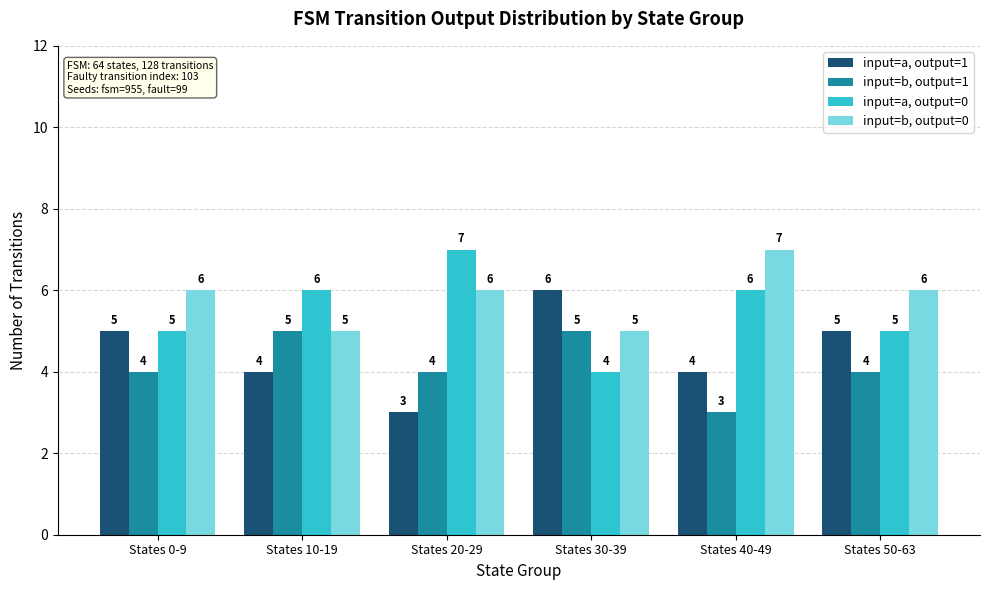

What are all the series names shown in the legend?

input=a, output=1, input=b, output=1, input=a, output=0, input=b, output=0